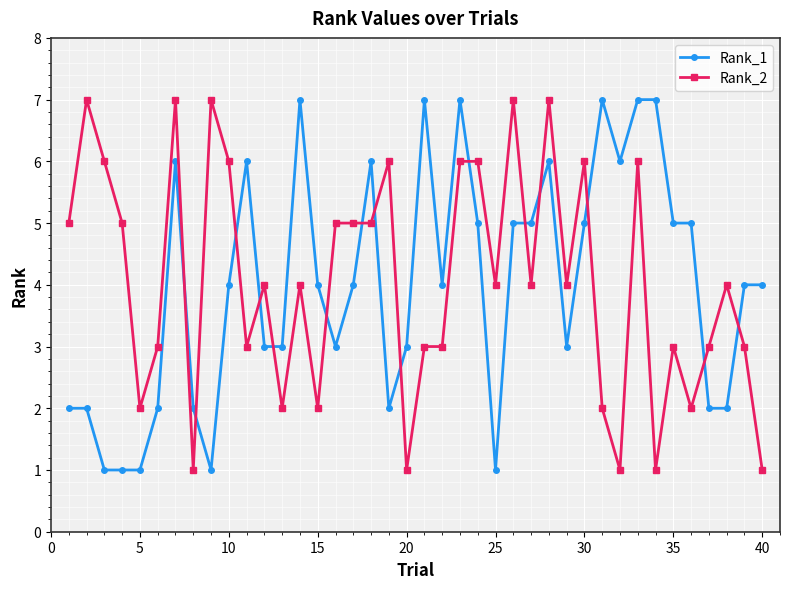

True or false: Rank_2 has more than 1 points higher than both neighbors.

True